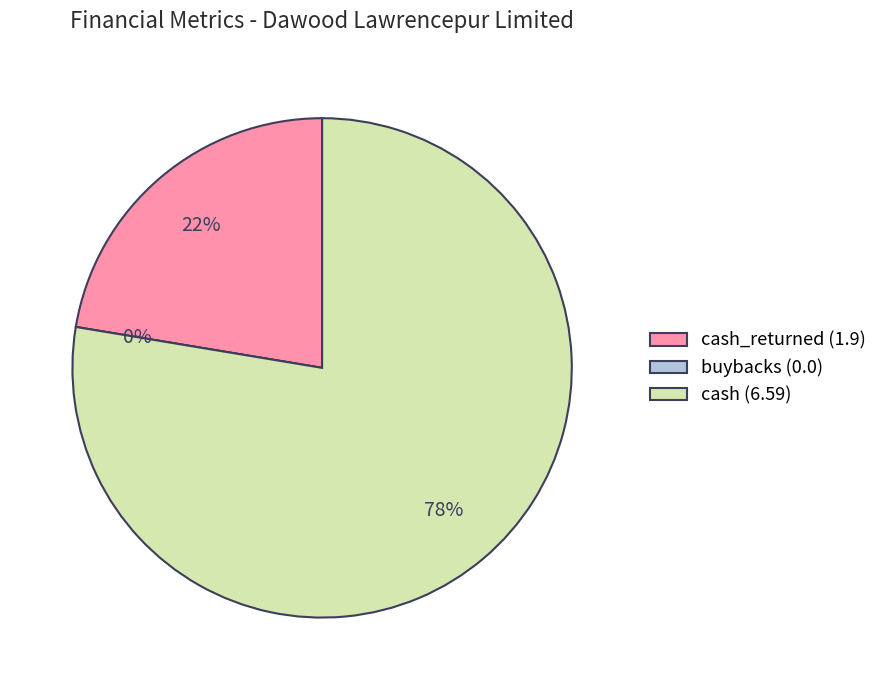

True or false: buybacks (0.0) accounts for 1% of the total.

False